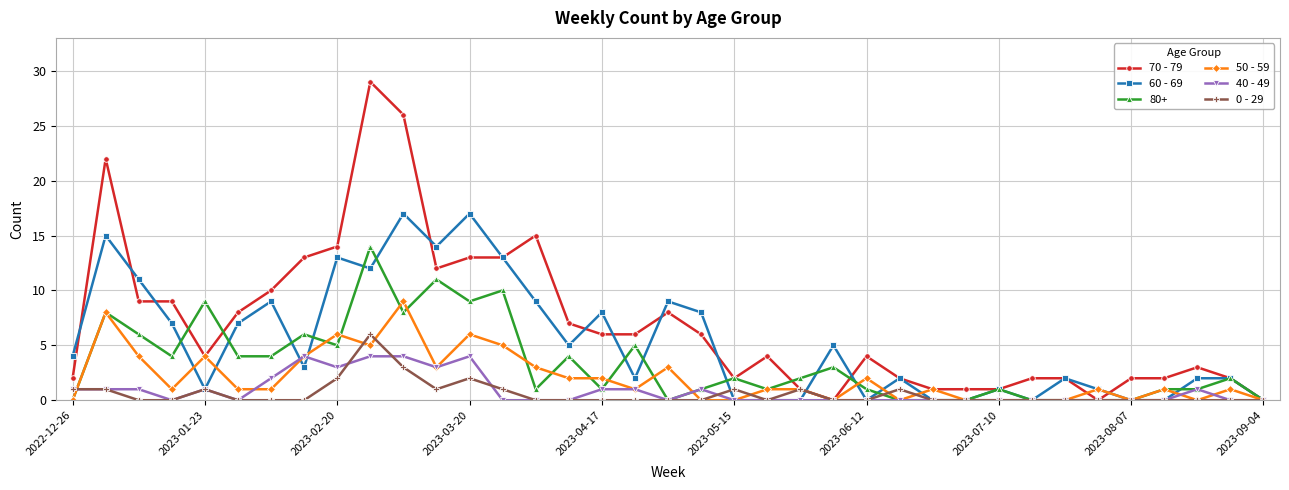

Which series has the largest range (max minus min)?

70 - 79